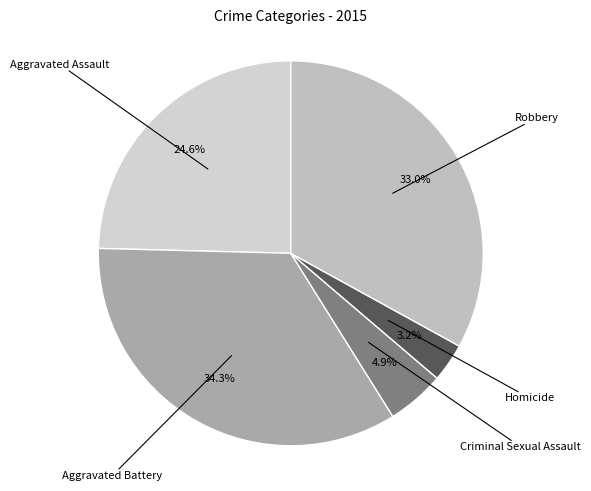

How many segments does this pie chart have?

5